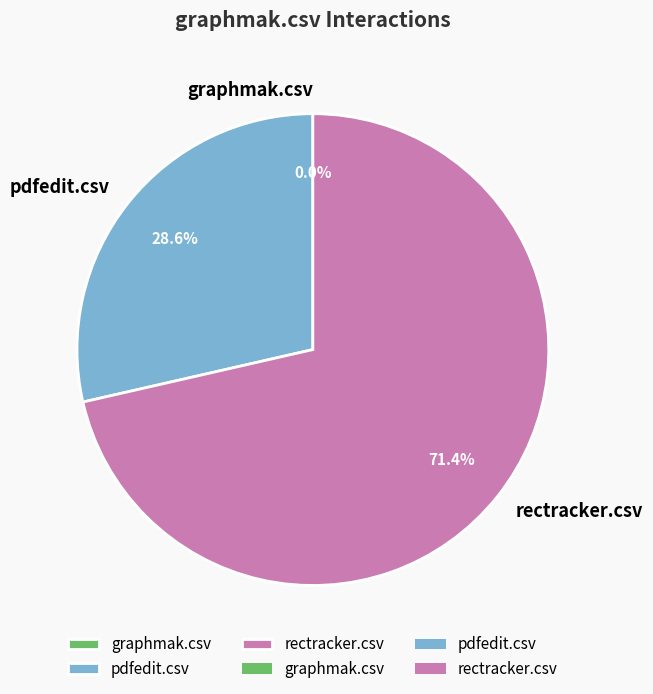

Does any single category account for the majority?

Yes